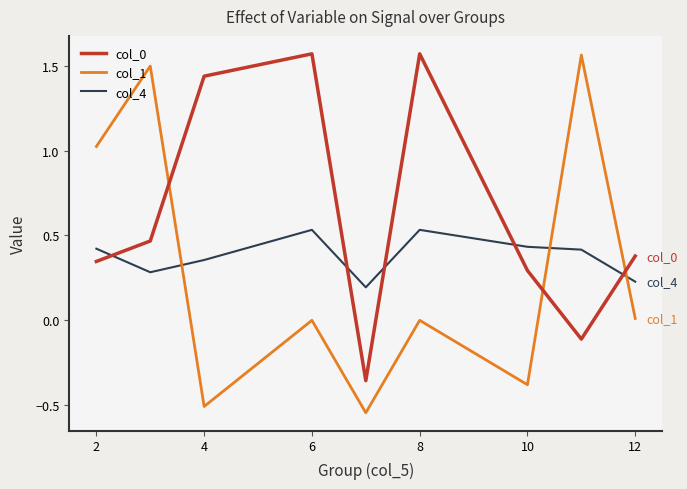

True or false: col_0 and col_1 cross at least once.

True